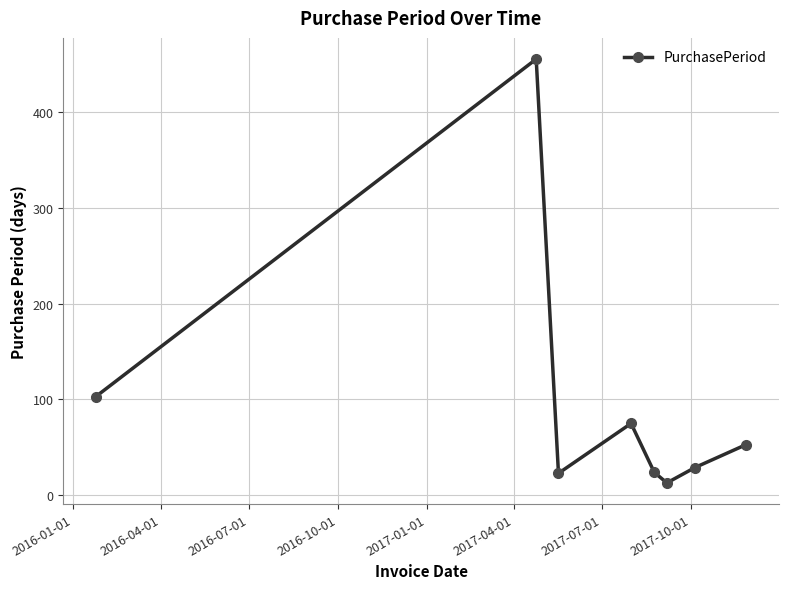

How many points are higher than both their immediate neighbors (excluding endpoints)?

2